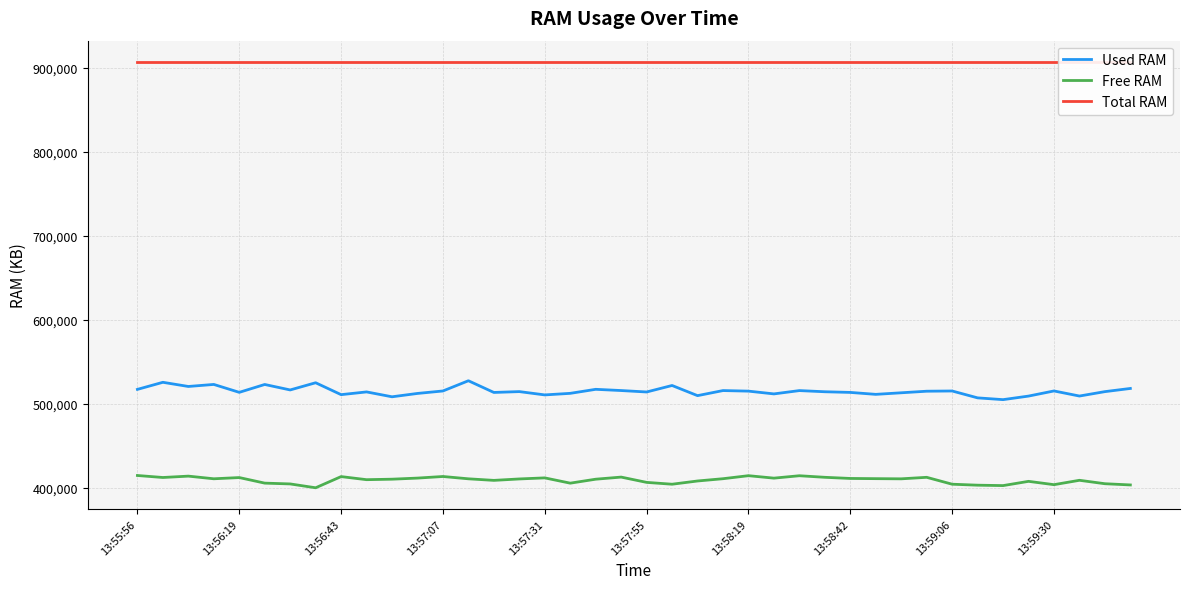

True or false: Used RAM and Free RAM cross at least once.

False